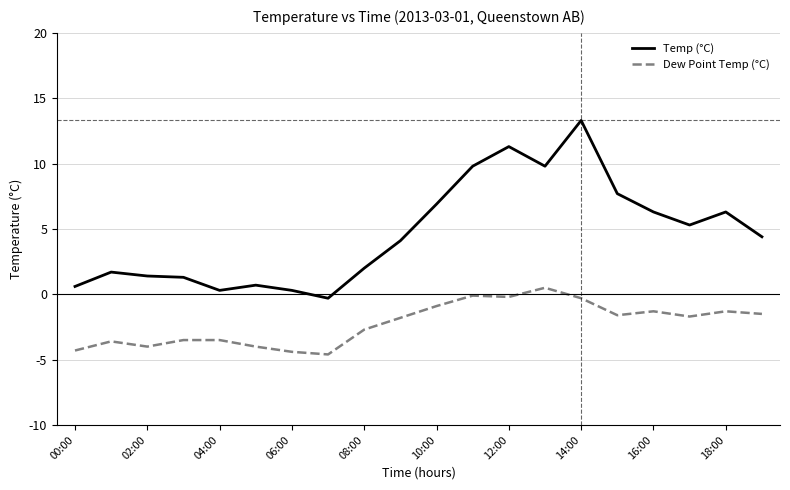

What is the lowest value of the Dew Point Temp (°C) series?

-4.6